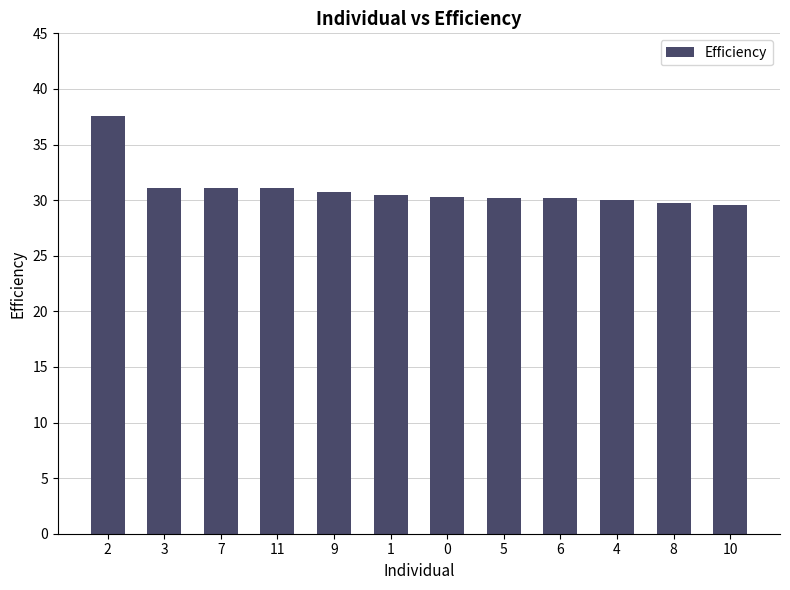

What is the change in value from 4 to 10?

-0.5